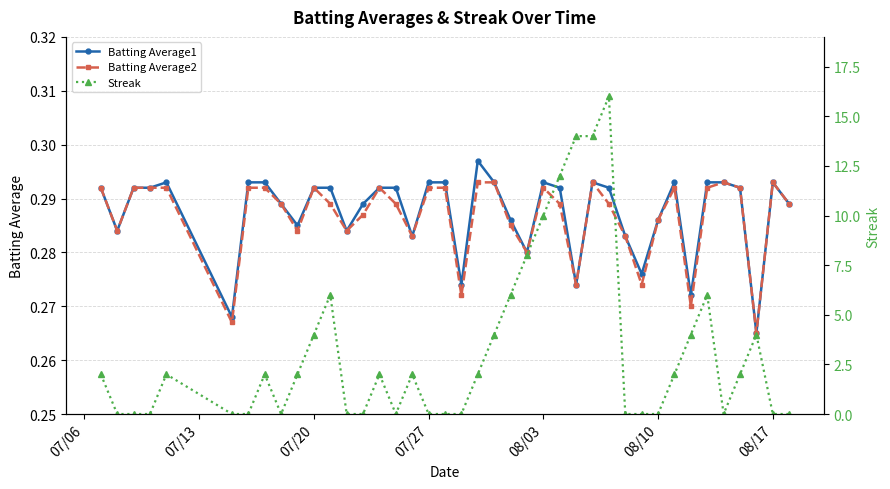

After their last crossing, which series has the higher values: Batting Average2 or Streak?

Batting Average2